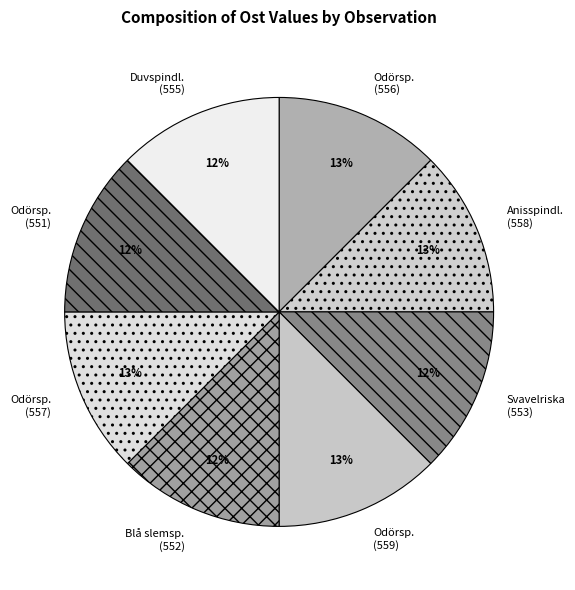

Is the sum of Odörsp. (559) and Odörsp. (551) greater than half?

No